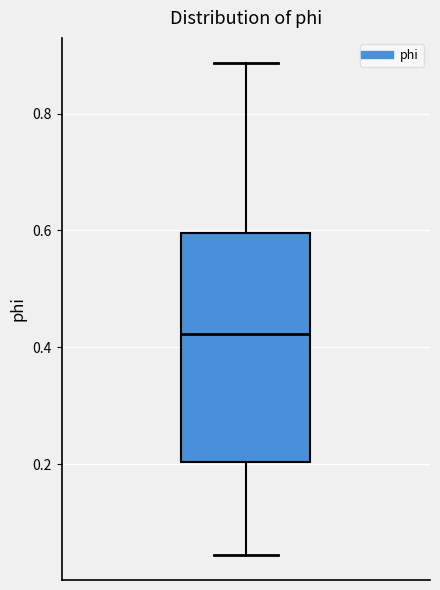

Read this box plot against the y-axis: the position of the median line, the range covered by the box, and the ends of both whiskers. The values are not printed on the chart, so give them approximately, as read against the axis.

median 0.42, box 0.20 to 0.60, whiskers 0.04 to 0.88